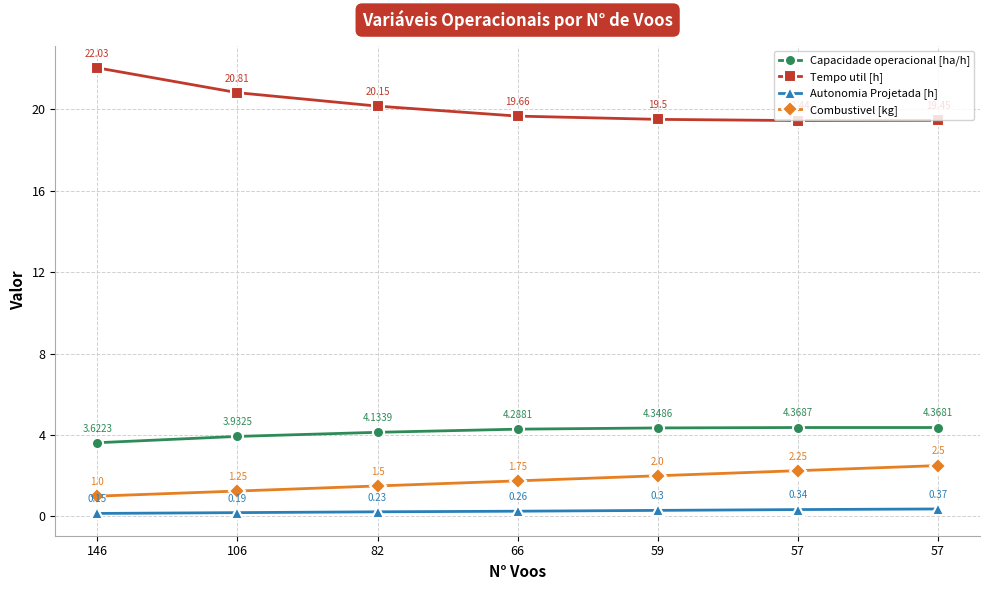

What is the approximate value of Autonomia Projetada [h] at 57?

0.4